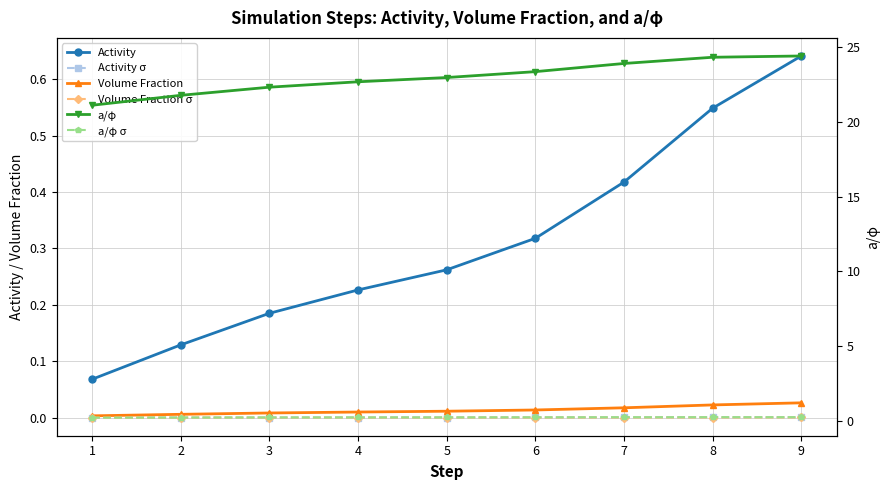

Is it true that a/φ σ equals 0.4 at 7?

False